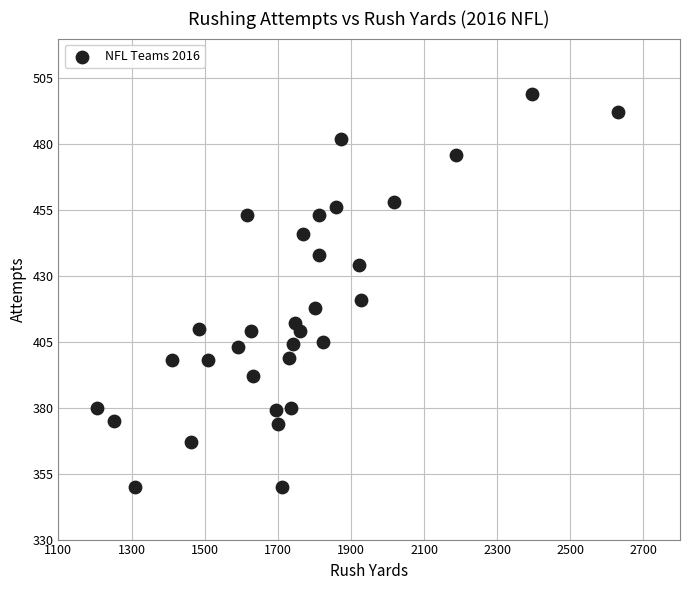

What Y value in the scatter plot is closest to 424?

421